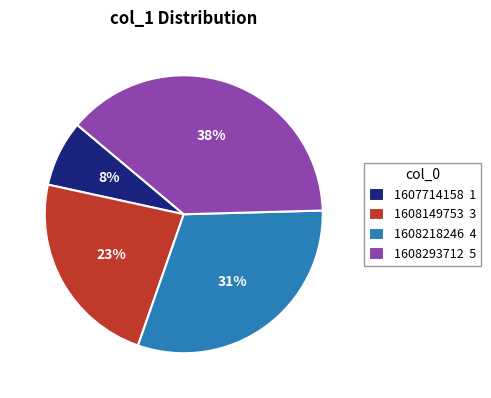

Which has a higher value, 1608293712 5 or 1608218246 4?

1608293712 5